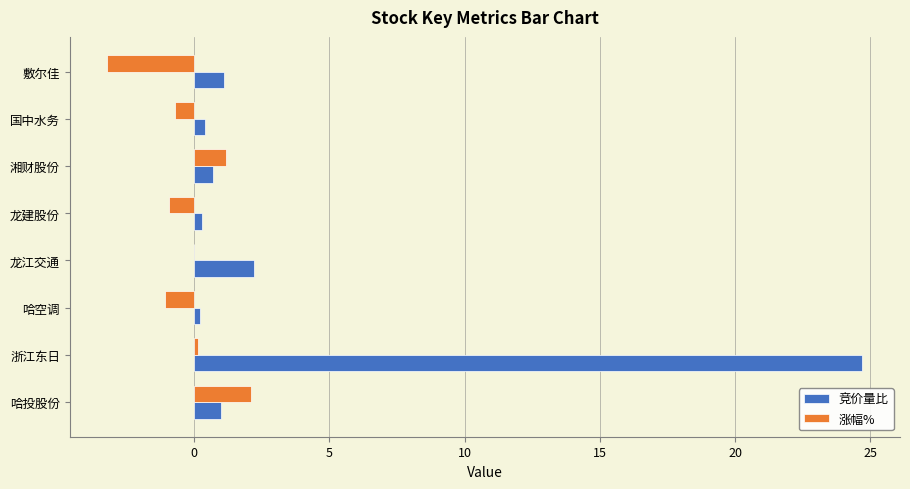

What is the approximate value of 竞价量比 at 龙江交通?

2.2